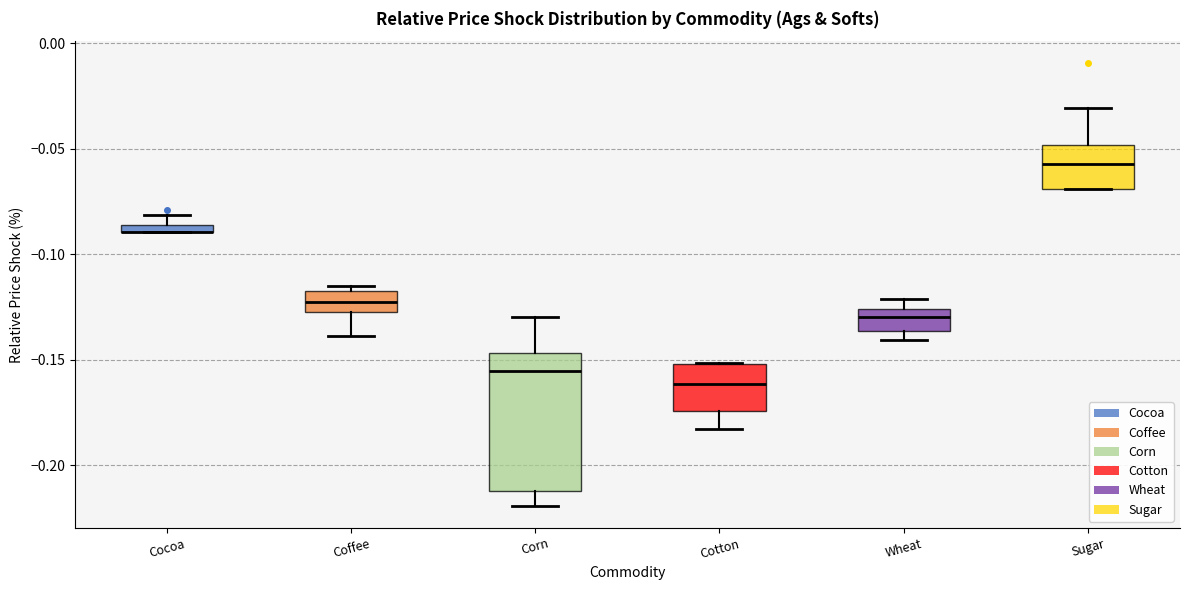

Comparing the boxes themselves (not the whiskers), which one is the tallest?

Corn